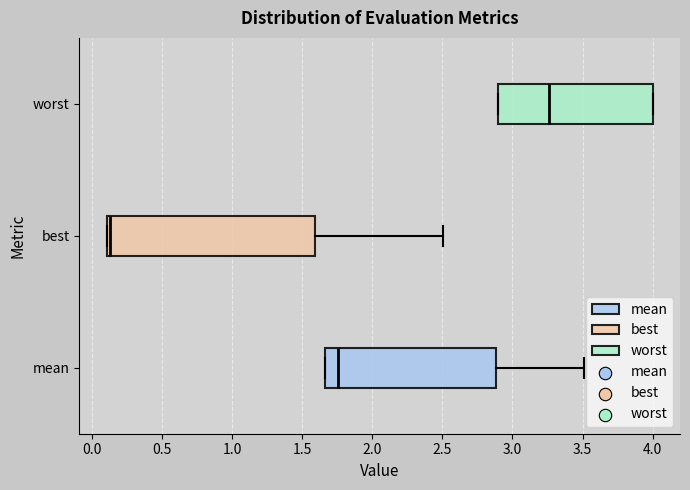

Which box's median line is the furthest to the left?

best